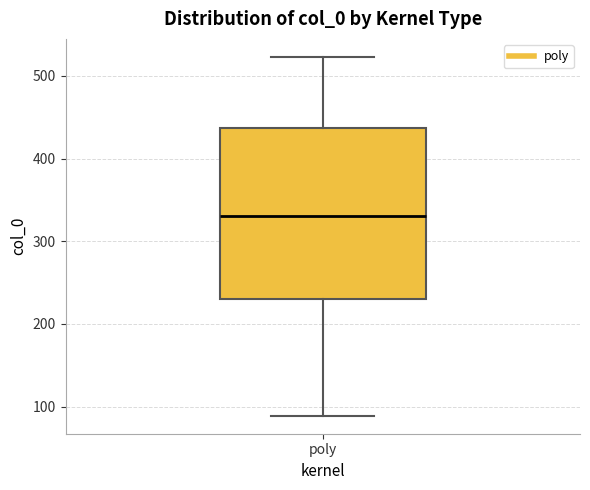

Transcribe this box plot: give where the median line is, the range the box spans, and where the two whiskers end, as read against the y-axis. The values are not printed on the chart, so give them approximately, as read against the axis.

median 330, box 230 to 440, whiskers 90 to 520